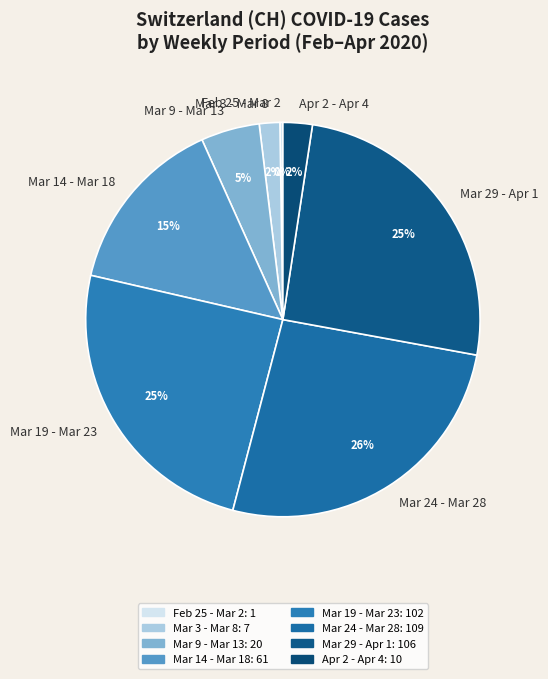

Is there any slice that represents more than half of the pie?

No